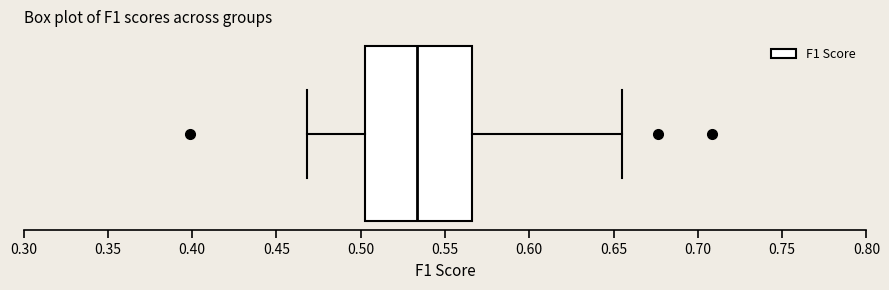

Transcribe this box plot: give where the median line is, the range the box spans, and where the two whiskers end, as read against the x-axis. The values are not printed on the chart, so give them approximately, as read against the axis.

median 0.535, box 0.500 to 0.565, whiskers 0.470 to 0.655